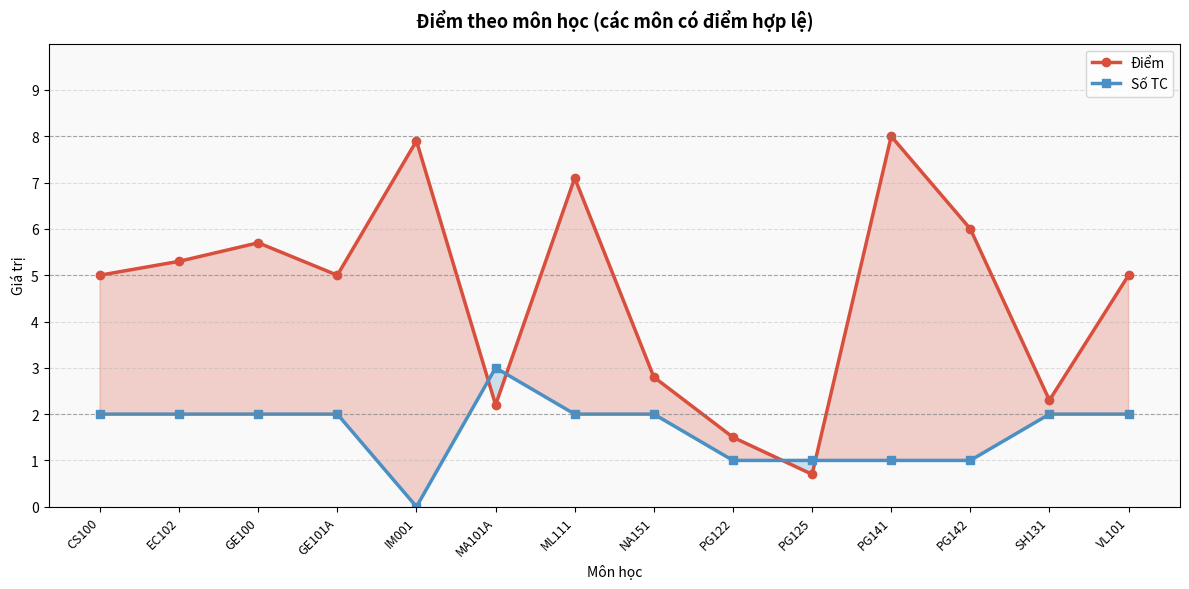

At which category does the chart reach its peak across all series?

PG141